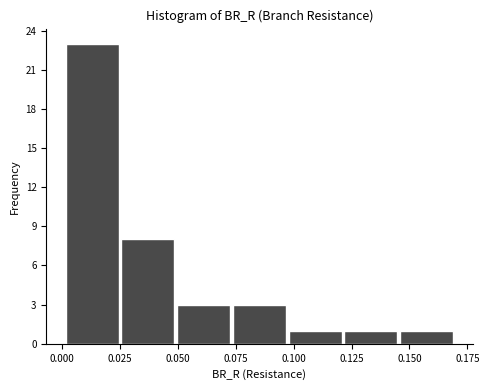

Which range on the x-axis has the tallest bar?

0.000 to 0.025